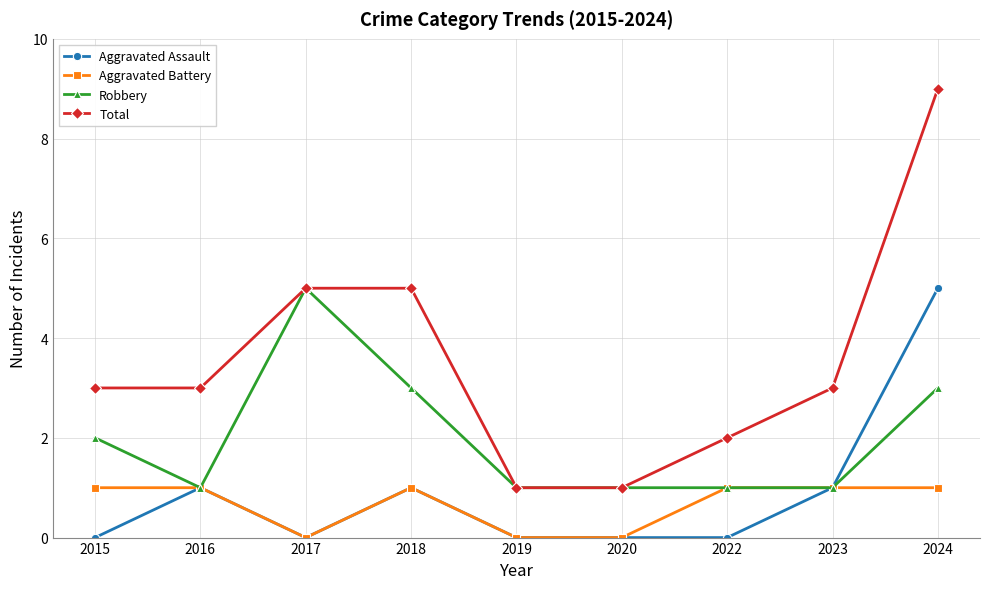

Reading left to right, what are all the values shown in this chart?

Aggravated Assault: 2015=0	2016=1	2017=0	2018=1	2019=0	2020=0	2022=0	2023=1	2024=5
Aggravated Battery: 2015=1	2016=1	2017=0	2018=1	2019=0	2020=0	2022=1	2023=1	2024=1
Robbery: 2015=2	2016=1	2017=5	2018=3	2019=1	2020=1	2022=1	2023=1	2024=3
Total: 2015=3	2016=3	2017=5	2018=5	2019=1	2020=1	2022=2	2023=3	2024=9